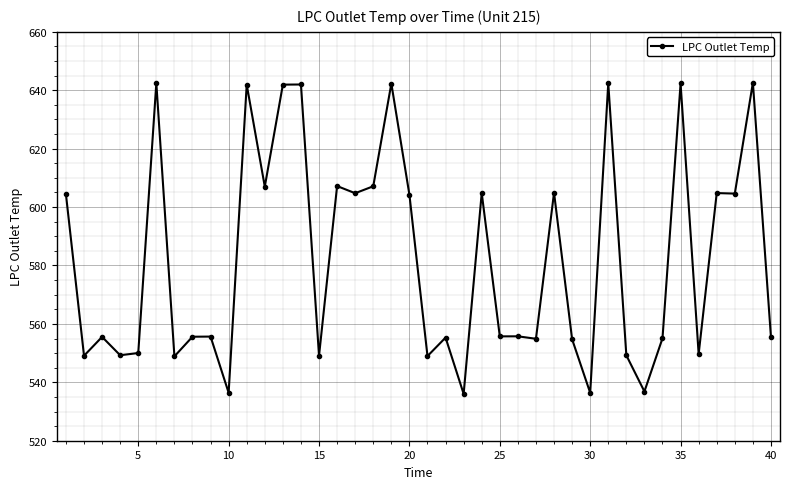

What is the smallest value displayed?

536.0